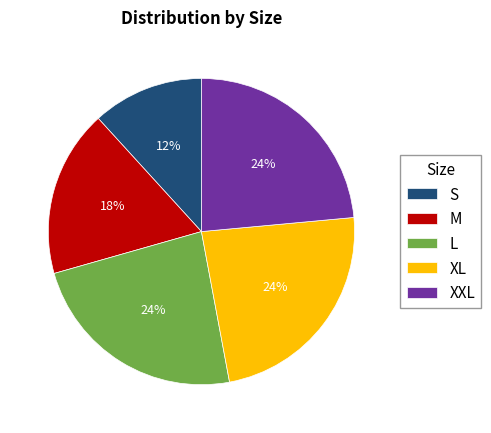

To the nearest percent, what portion does S represent?

12%